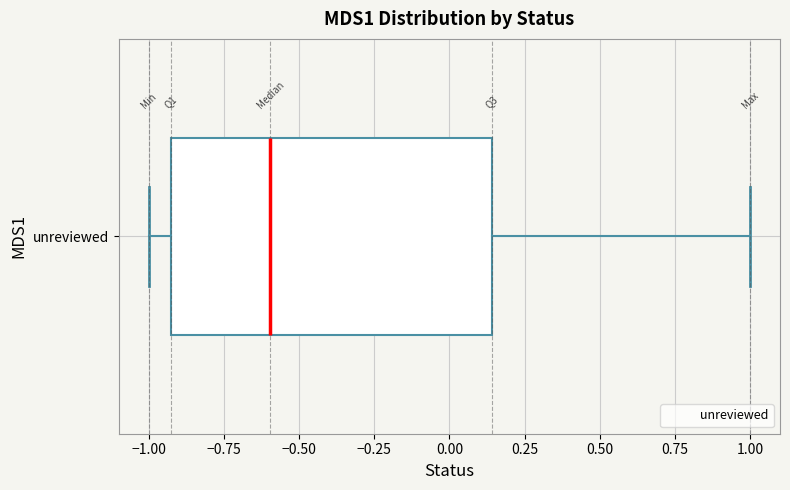

Transcribe this box plot: give where the median line is, the range the box spans, and where the two whiskers end, as read against the x-axis. The values are not printed on the chart, so give them approximately, as read against the axis.

median -0.60, box -0.95 to 0.15, whiskers -1.00 to 1.00